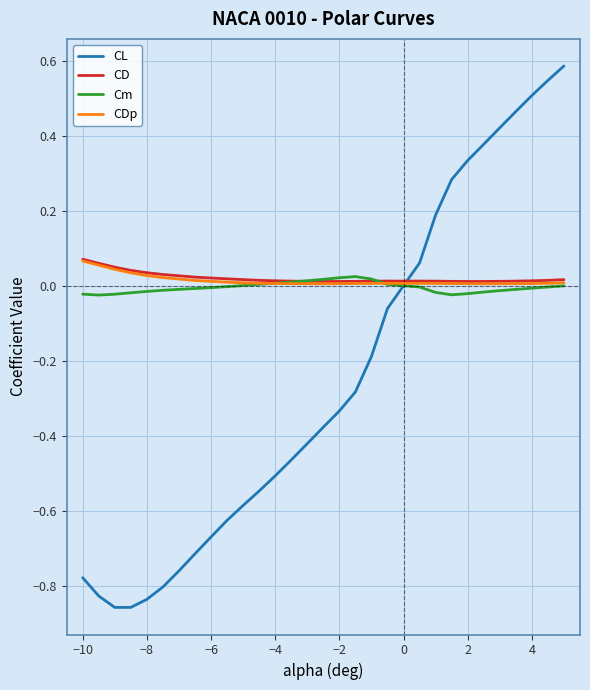

Which series has the widest spread of values?

CL